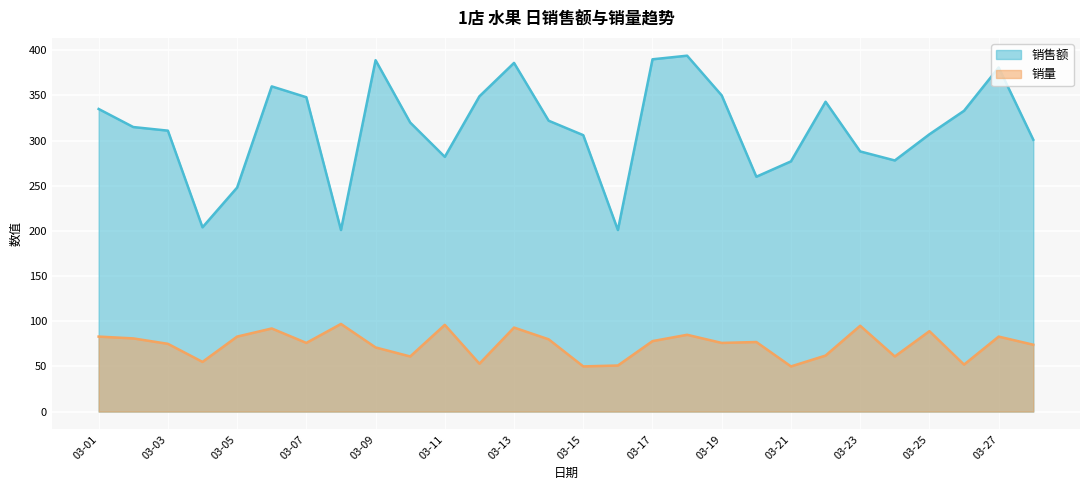

Between 03-17 and 03-28, which is larger?

03-17